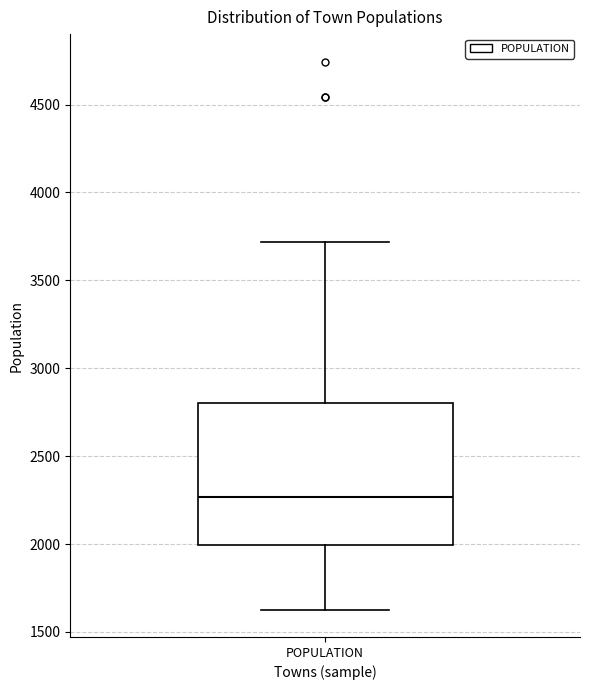

Transcribe this box plot: give where the median line is, the range the box spans, and where the two whiskers end, as read against the y-axis. The values are not printed on the chart, so give them approximately, as read against the axis.

median 2250, box 2000 to 2800, whiskers 1650 to 3700